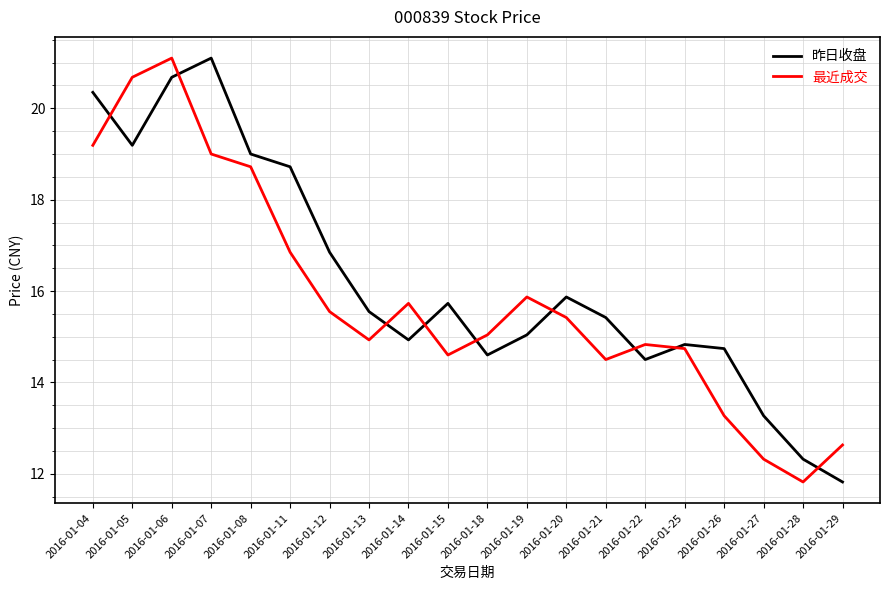

After their last crossing, which series has the higher values: 昨日收盘 or 最近成交?

最近成交